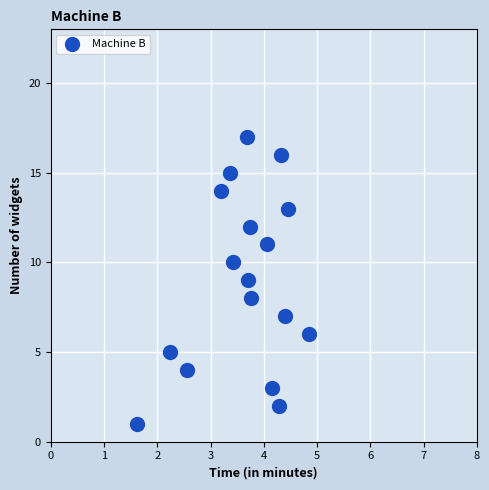

What is the range of Y values (max minus min)?

16